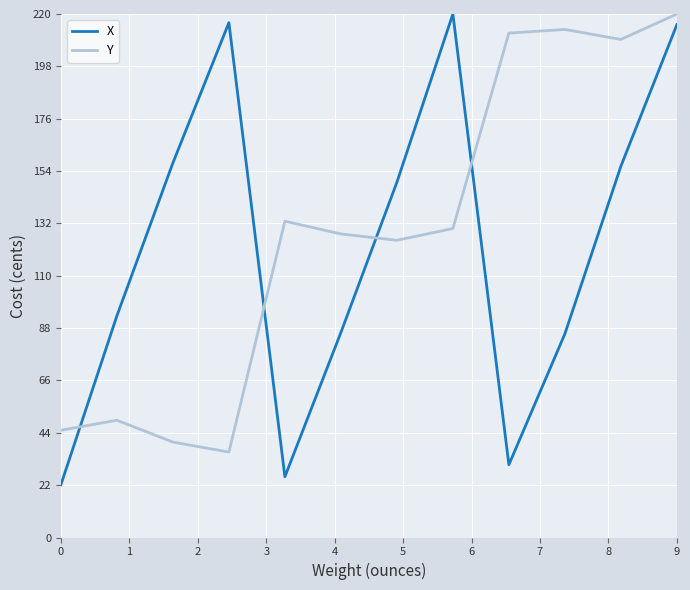

Which series has the widest spread of values?

X